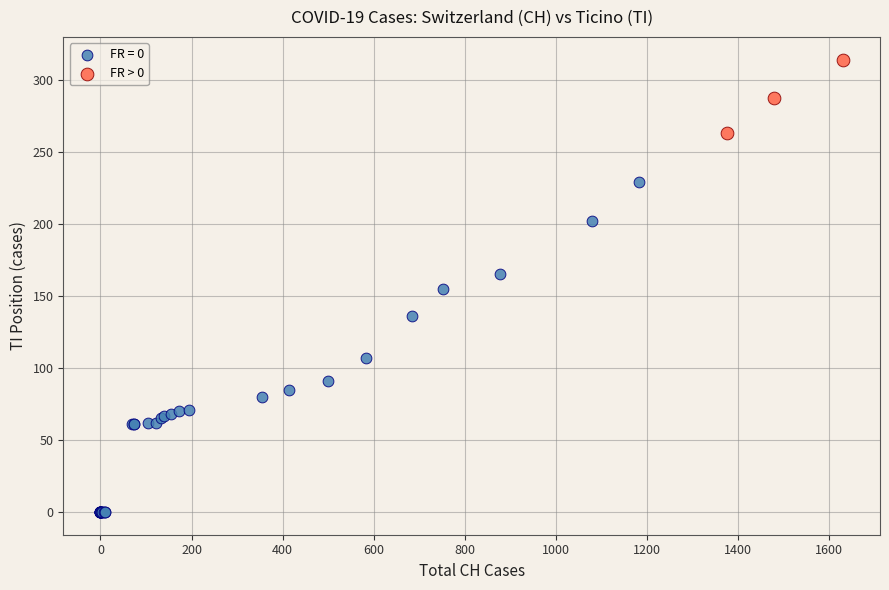

Which series has the widest spread of Y values?

FR = 0